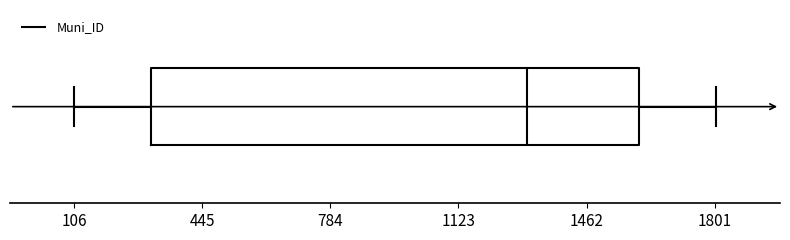

Transcribe this box plot: give where the median line is, the range the box spans, and where the two whiskers end, as read against the x-axis. The values are not printed on the chart, so give them approximately, as read against the axis.

median 1300, box 300 to 1600, whiskers 100 to 1800